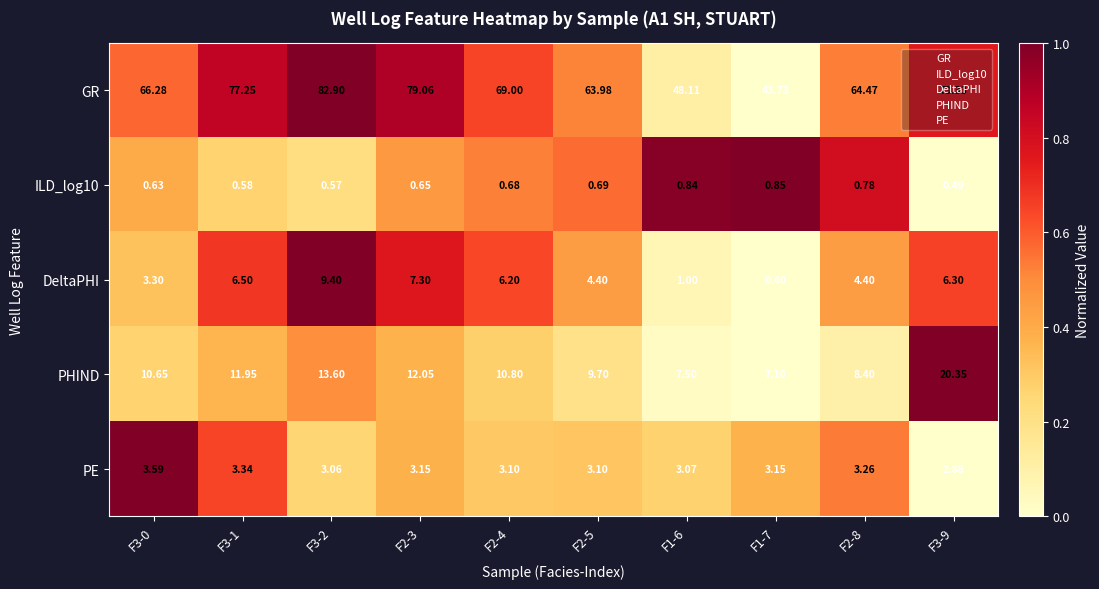

Which series has the largest total across all categories?

GR